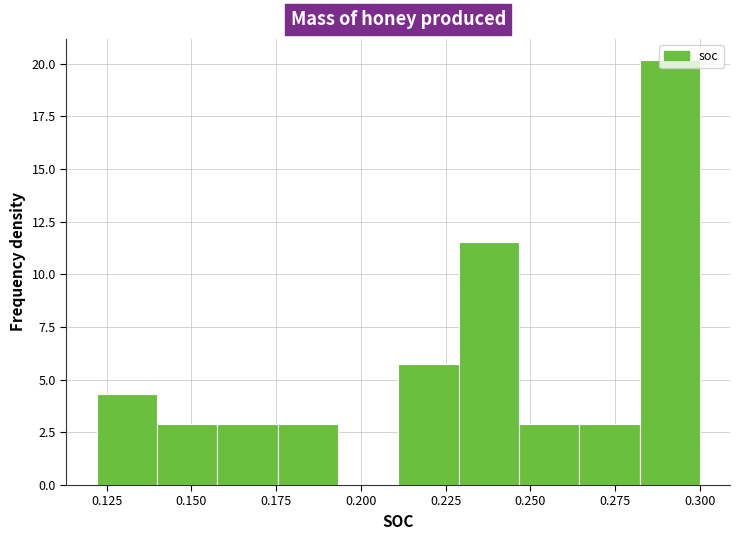

Read against the x-axis, roughly where is the centre of the tallest bar?

0.290